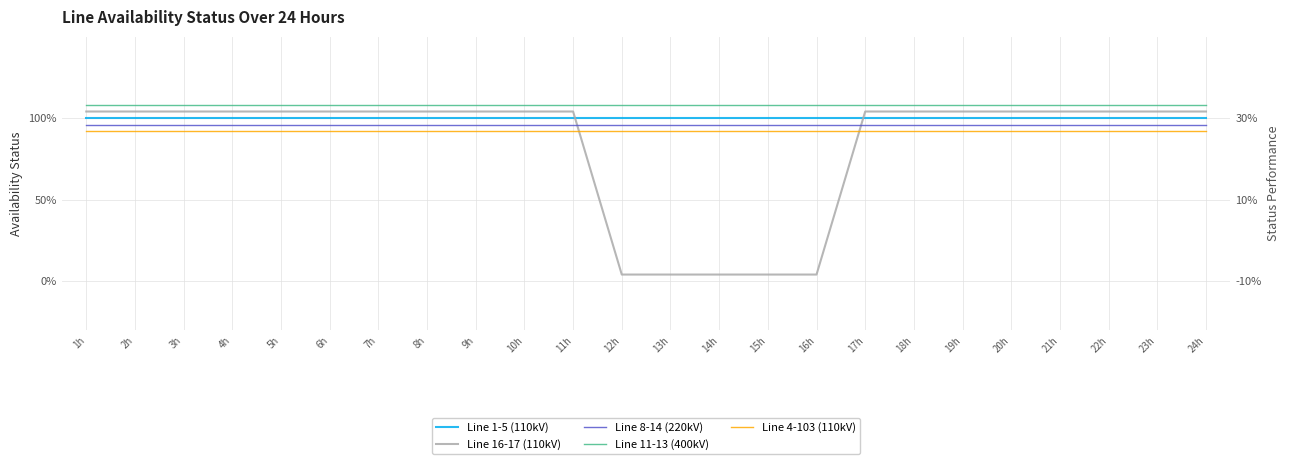

What is the lowest value of the Line 8-14 (220kV) series?

1.0